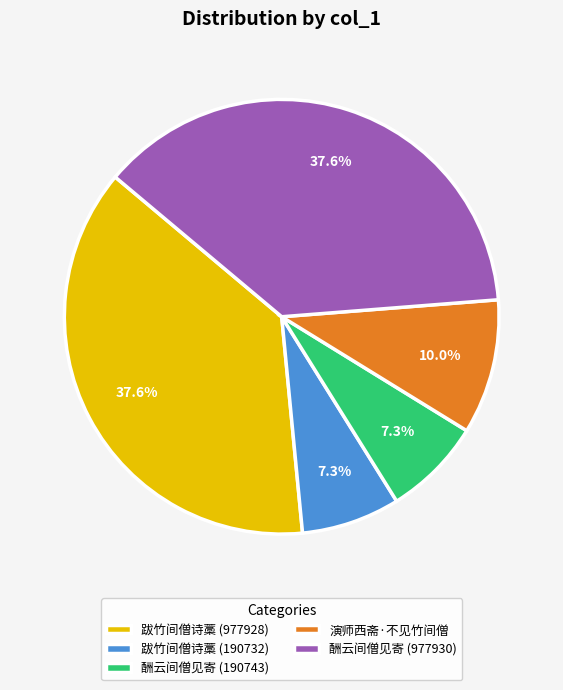

How many segments does this pie chart have?

5